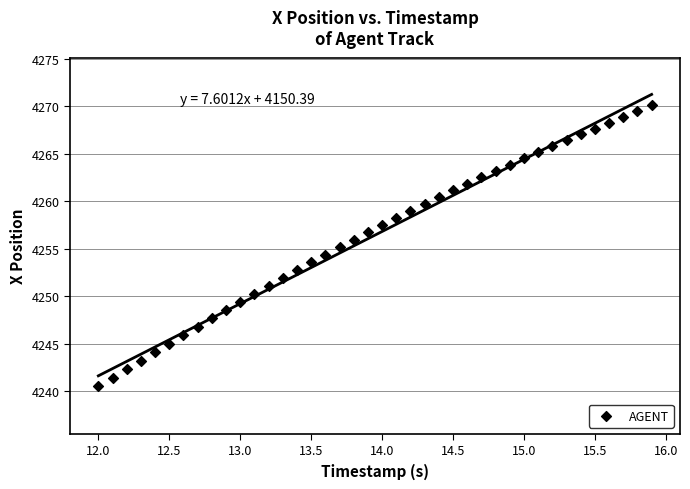

What is the range of Y values (max minus min)?

29.6